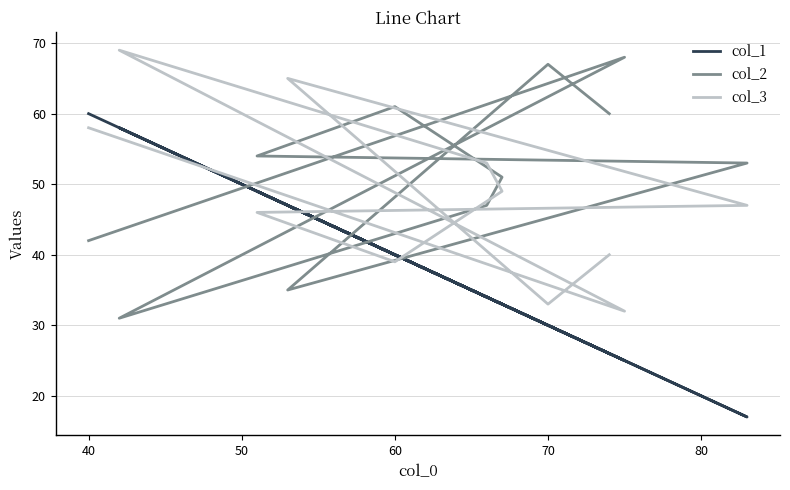

What is the difference between the col_2 values at 50 and 70?

20